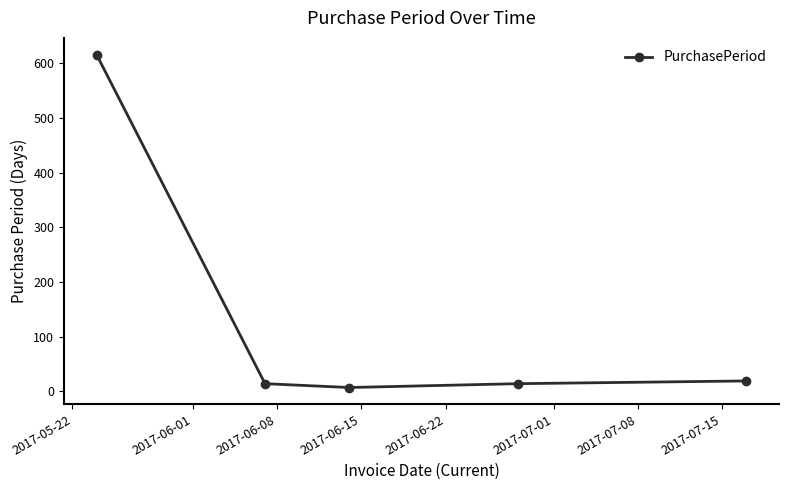

Is this an area chart (filled region under the line)?

No